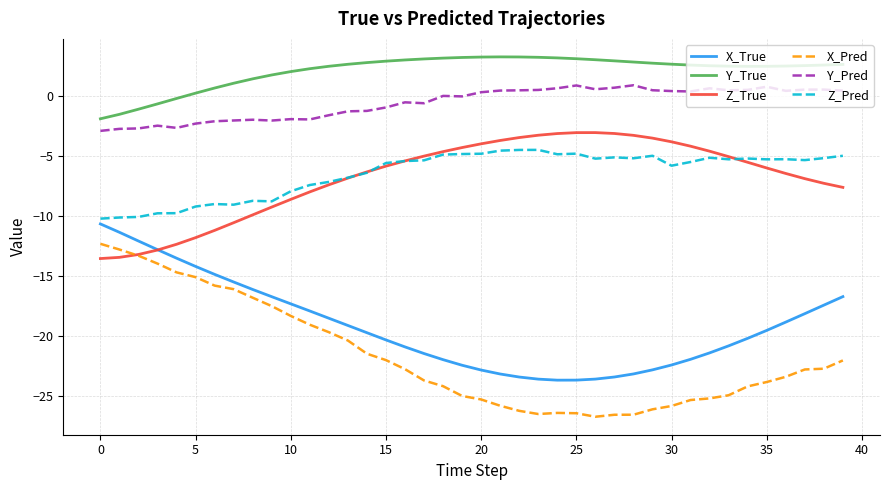

What is the greatest value displayed?

3.3